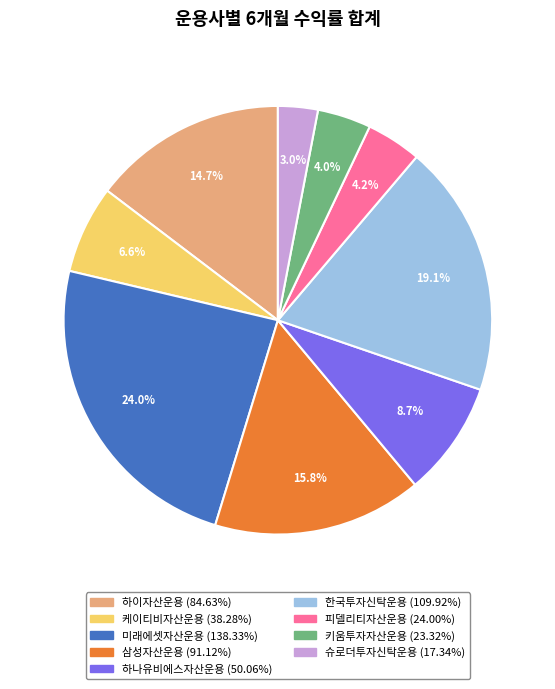

Is the sum of 슈로더투자신탁운용 and 한국투자신탁운용 greater than half?

No